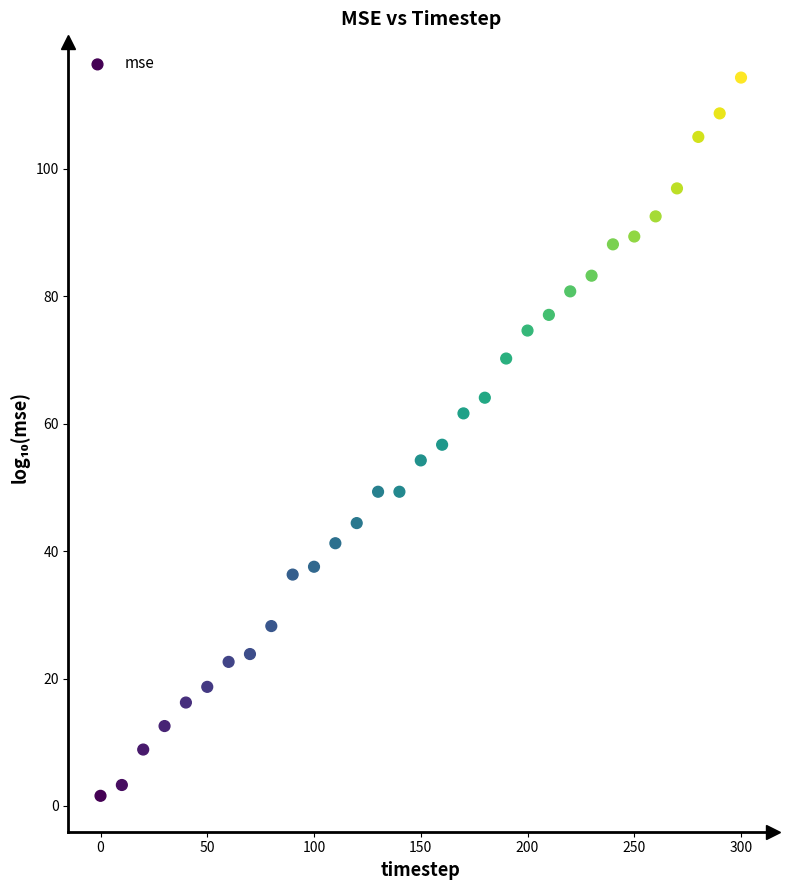

What is the range of X values (max minus min)?

300.0